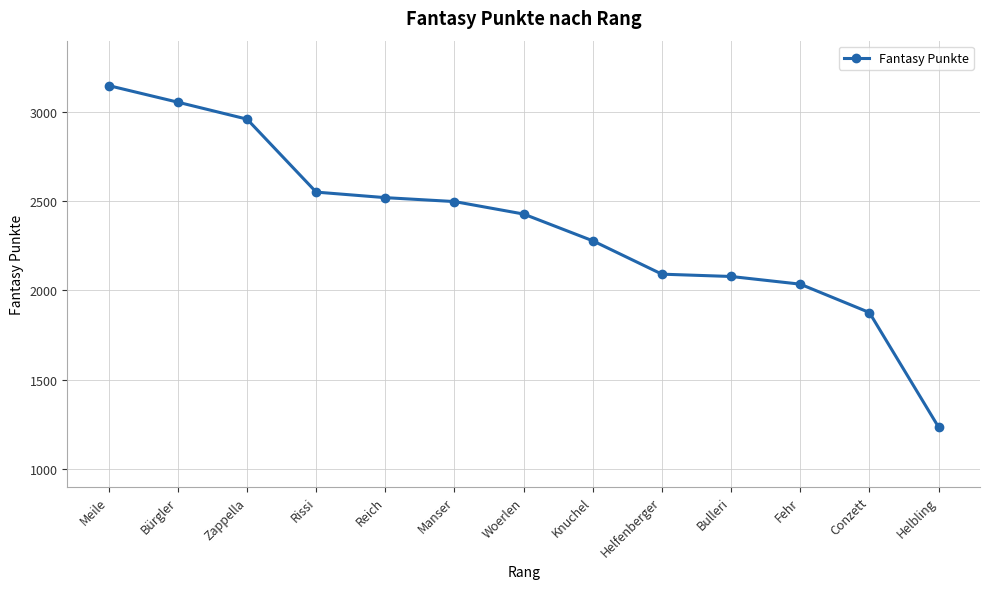

True or false: the data shows 1081 at Bürgler.

False